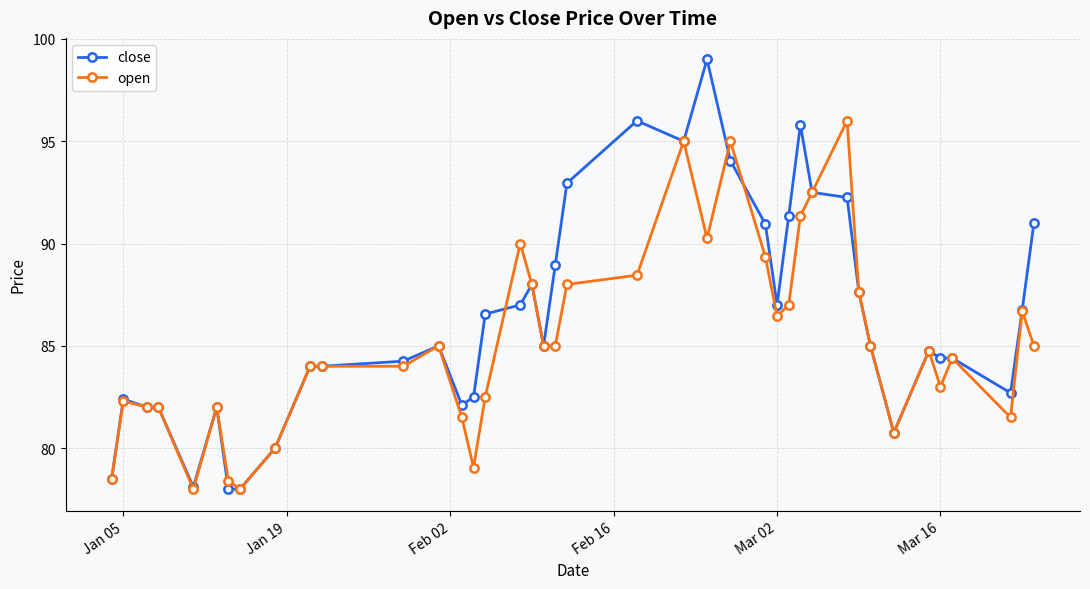

What is the lowest value of the open series?

78.0